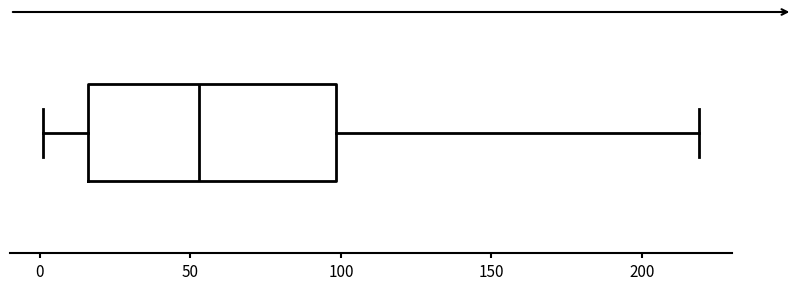

Where does the right whisker of the box end on the x-axis? The values are not printed on the chart, so give them approximately, as read against the axis.

220